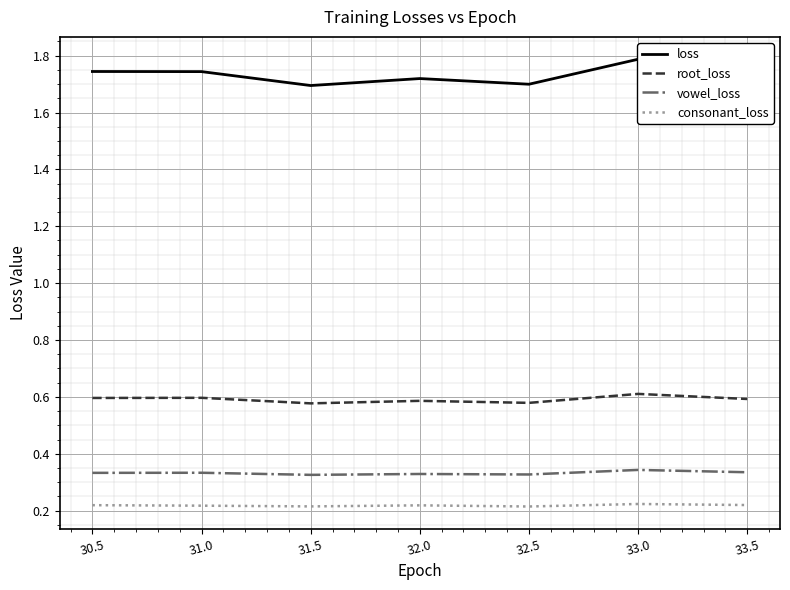

Reading right to left, what are all the values shown in this chart?

loss: 33.5=1.7	33.0=1.8	32.5=1.7	32.0=1.7	31.5=1.7	31.0=1.7	30.5=1.7
root_loss: 33.5=0.6	33.0=0.6	32.5=0.6	32.0=0.6	31.5=0.6	31.0=0.6	30.5=0.6
vowel_loss: 33.5=0.3	33.0=0.3	32.5=0.3	32.0=0.3	31.5=0.3	31.0=0.3	30.5=0.3
consonant_loss: 33.5=0.2	33.0=0.2	32.5=0.2	32.0=0.2	31.5=0.2	31.0=0.2	30.5=0.2